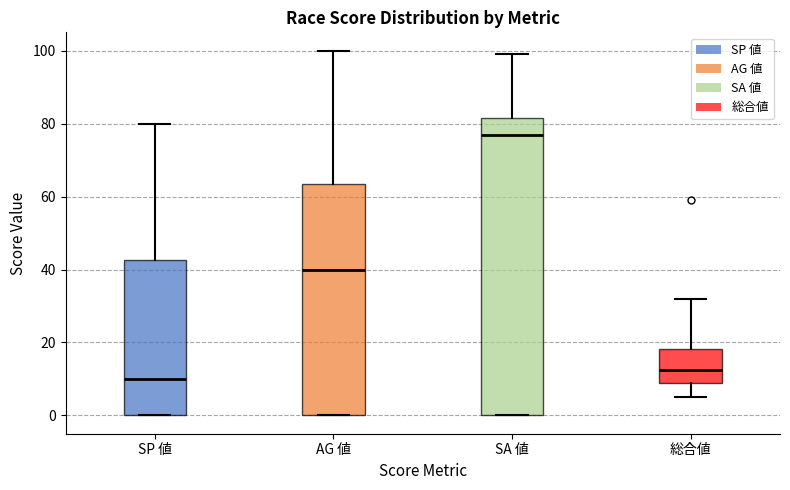

Which box has the highest median line?

SA 値